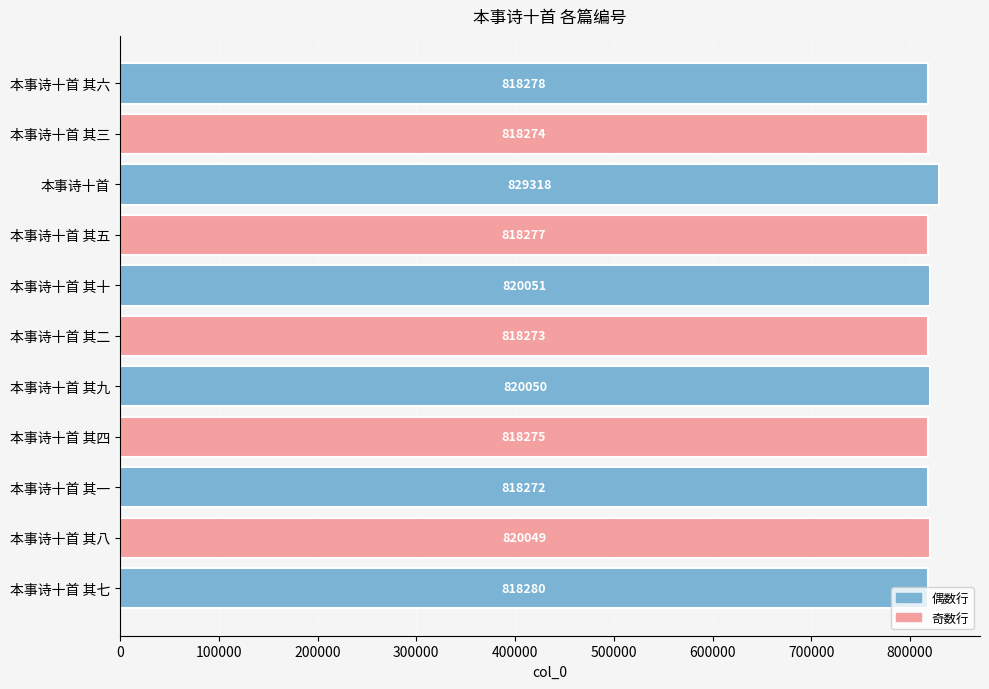

What is the change in value from 本事诗十首 其四 to 本事诗十首 其十?

+1776